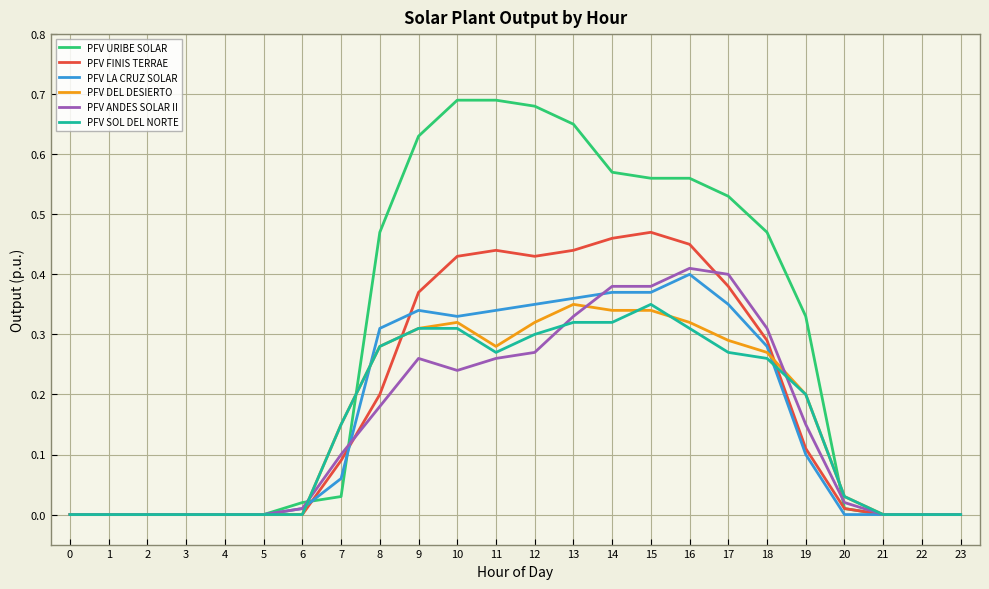

What is the total value across all series at 11?

2.3